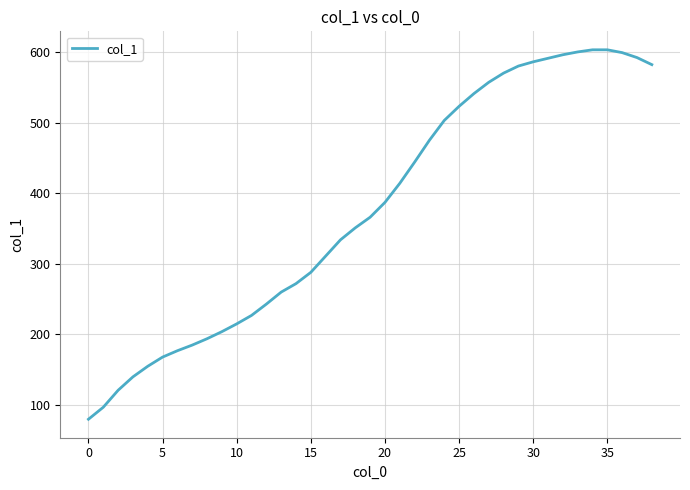

What is the greatest value displayed?

603